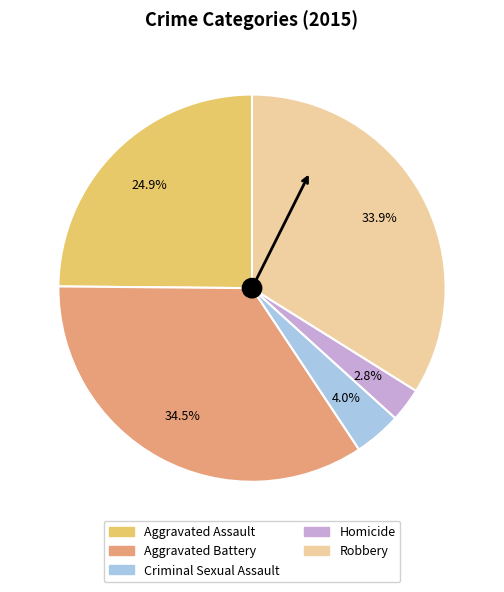

Is there any slice that represents more than half of the pie?

No